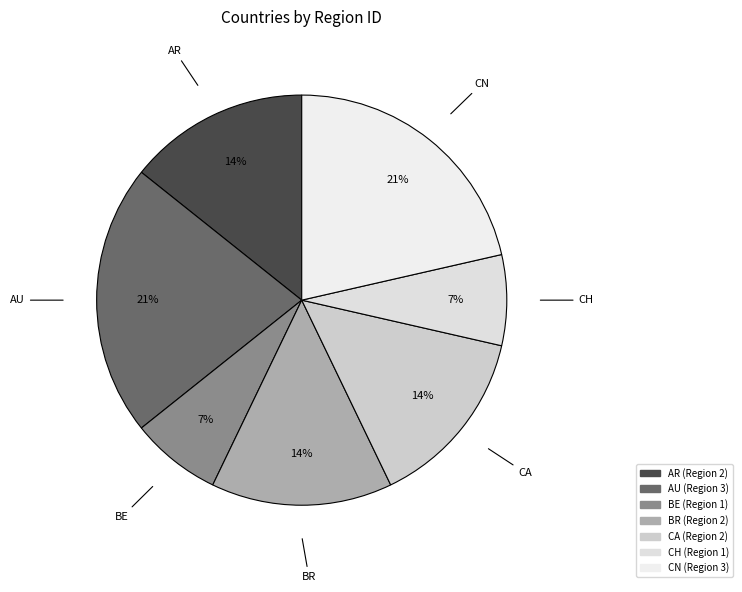

What is the ratio of the value at CH to the value at BR?

0.5